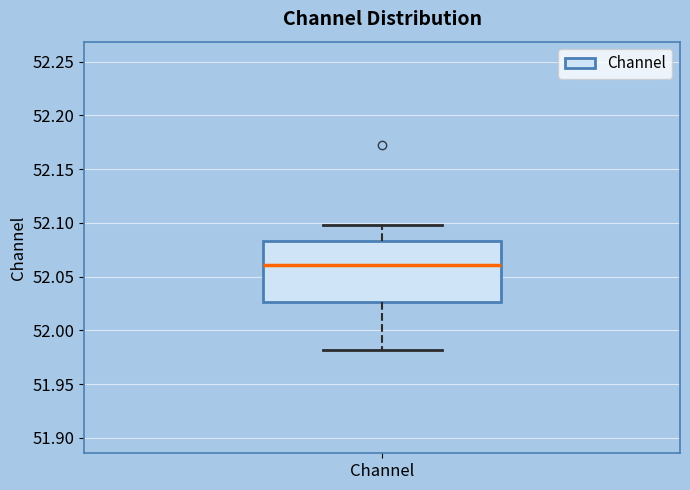

Where is the upper edge of the box for Channel on the y-axis? The values are not printed on the chart, so give them approximately, as read against the axis.

52.085